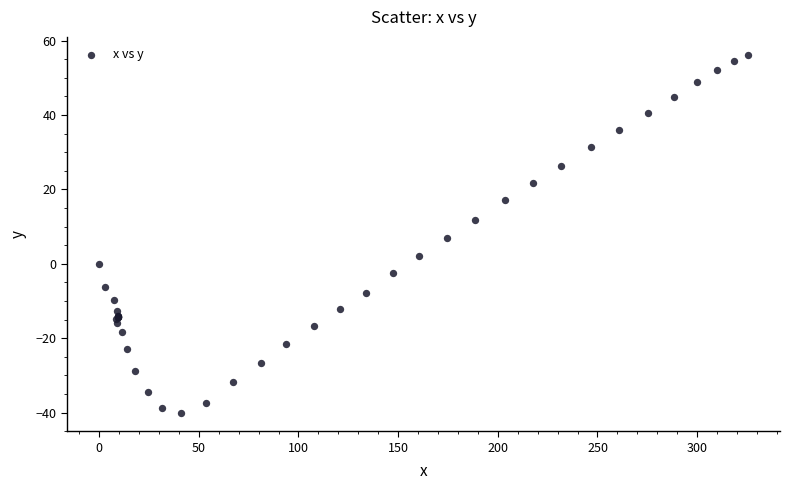

What Y value in the scatter plot is closest to 8?

6.9